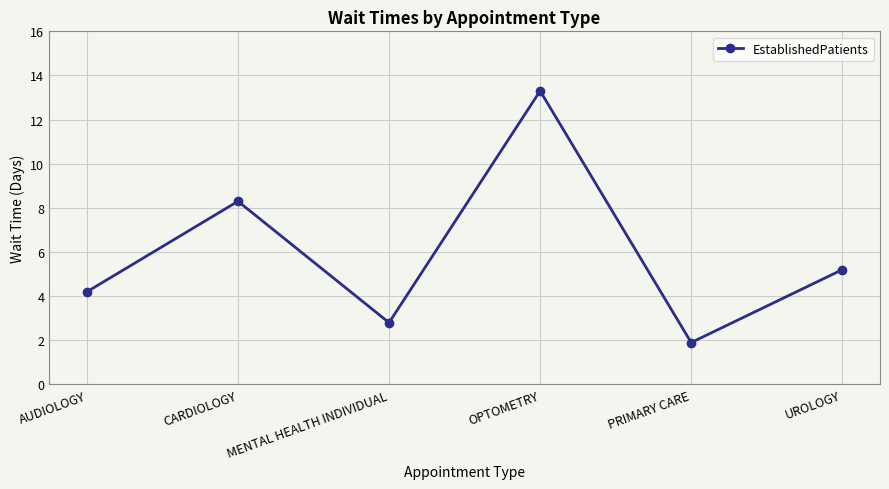

Rank the categories by value from highest to lowest.

OPTOMETRY, CARDIOLOGY, UROLOGY, AUDIOLOGY, MENTAL HEALTH INDIVIDUAL, PRIMARY CARE